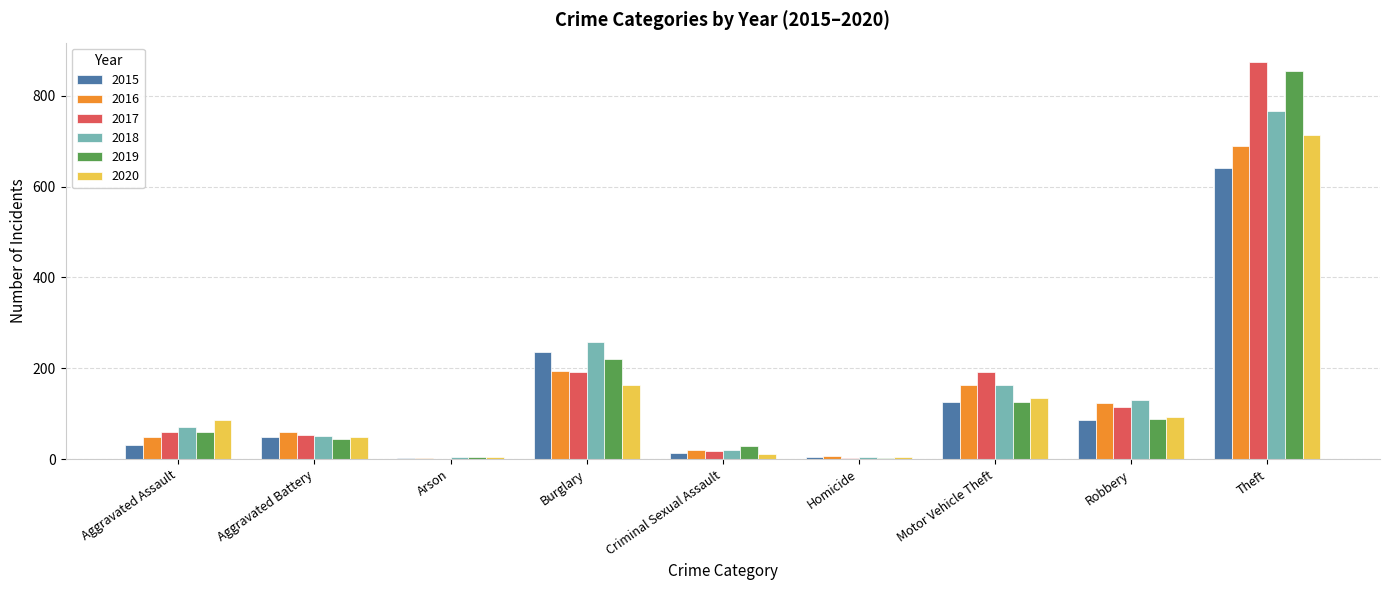

What is the sum of all 2016 values?

1310